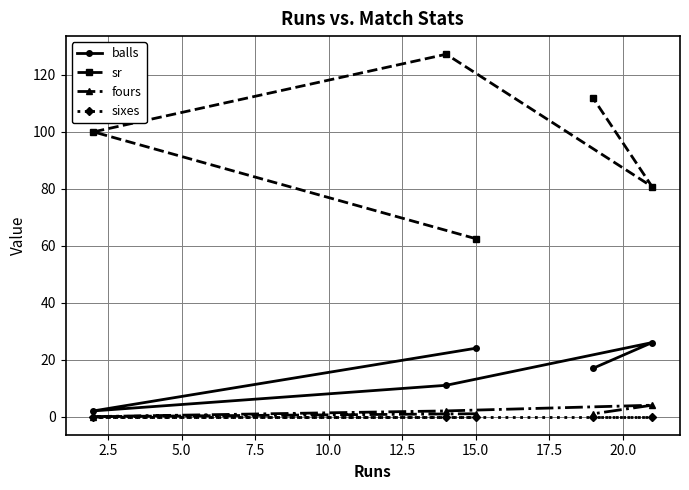

At how many categories does at least one series exceed 94?

3